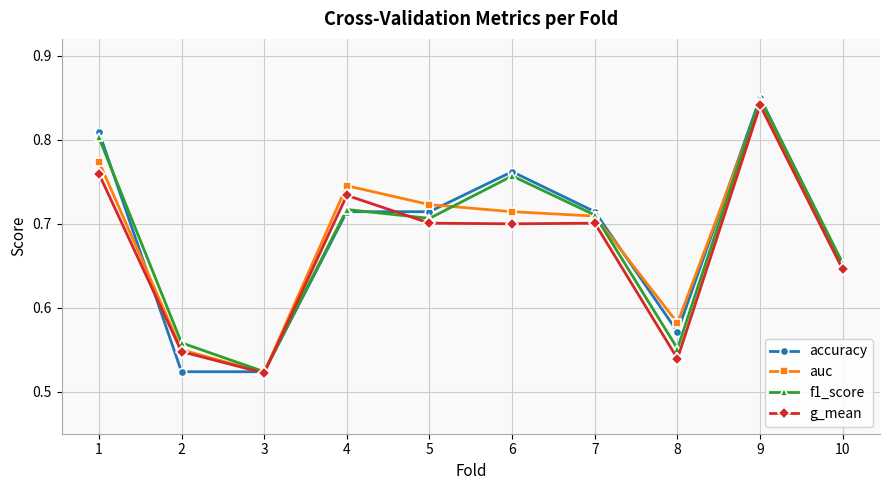

Which category has the highest value in the g_mean series?

9